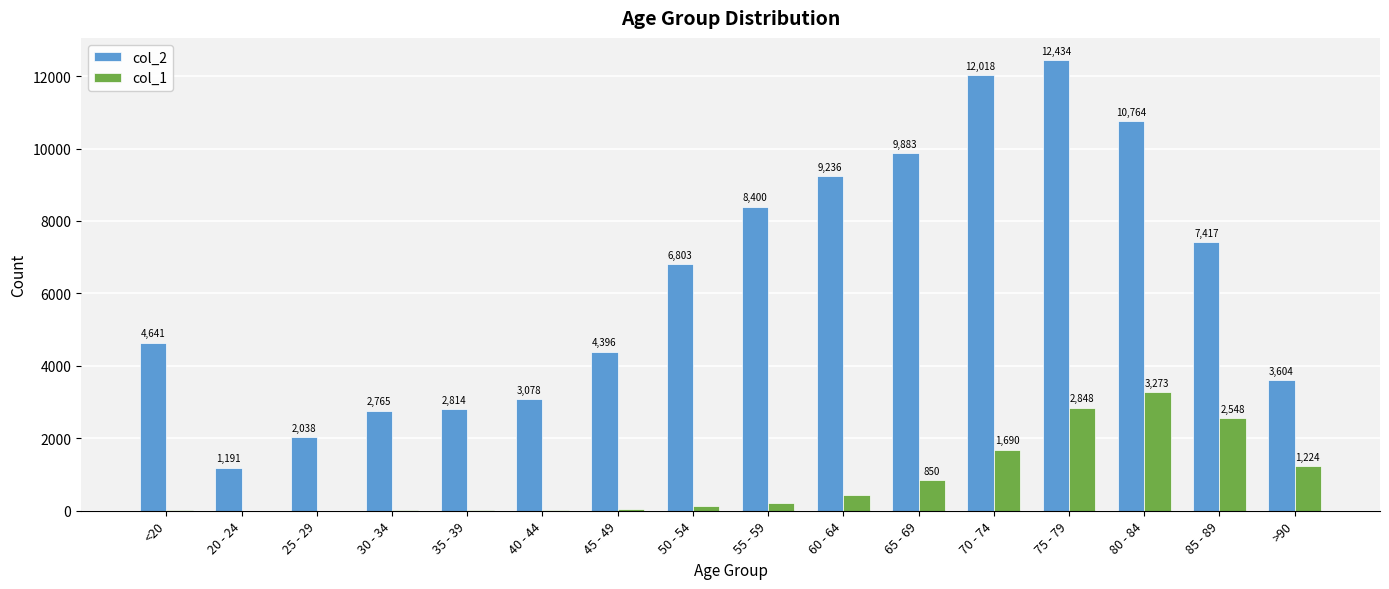

Is the value of col_1 at 70 - 74 greater than the value of col_2 at 35 - 39?

No